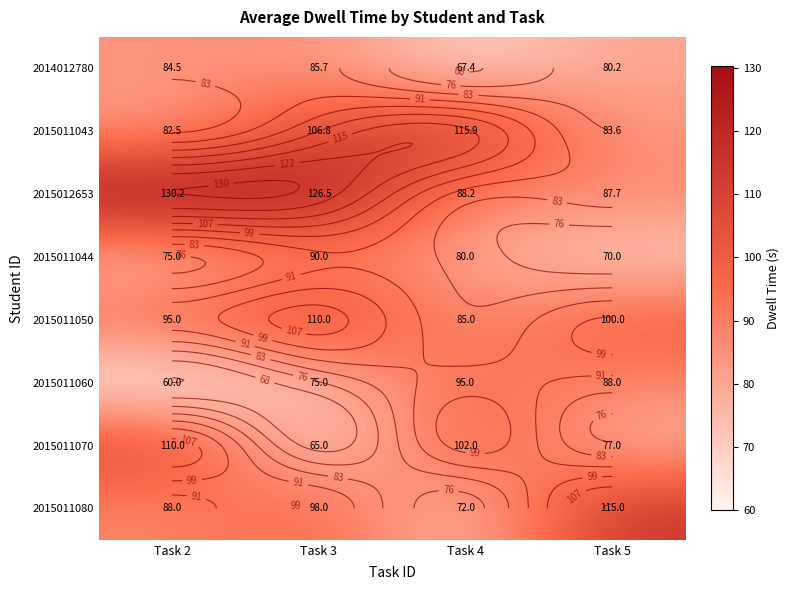

Is the value of 2015011043 at Task 2 greater than the value of 2015011070 at Task 4?

No